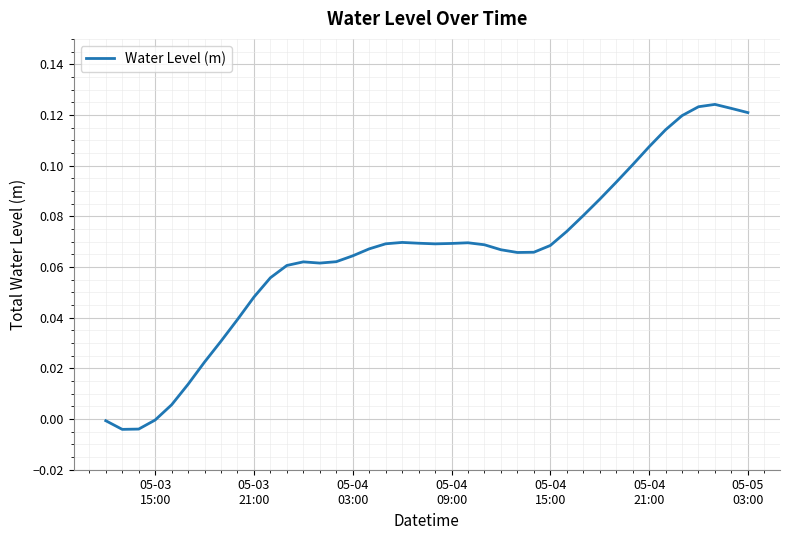

What is the maximum value shown in the chart?

0.1